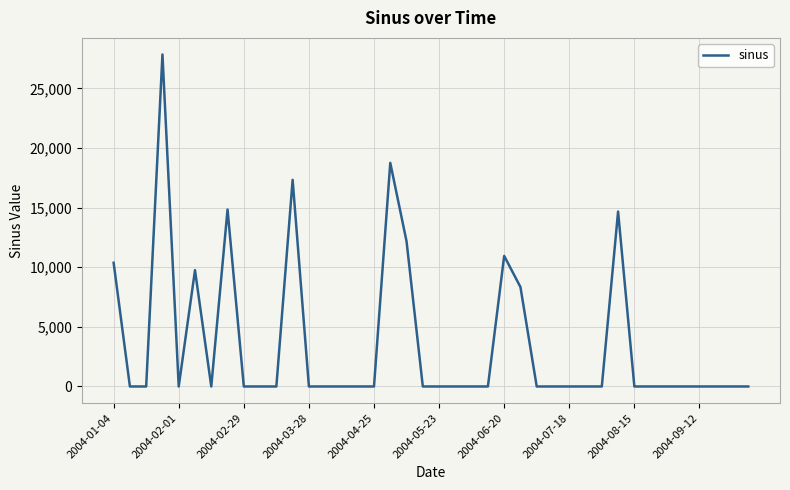

What is the greatest value displayed?

27840.3